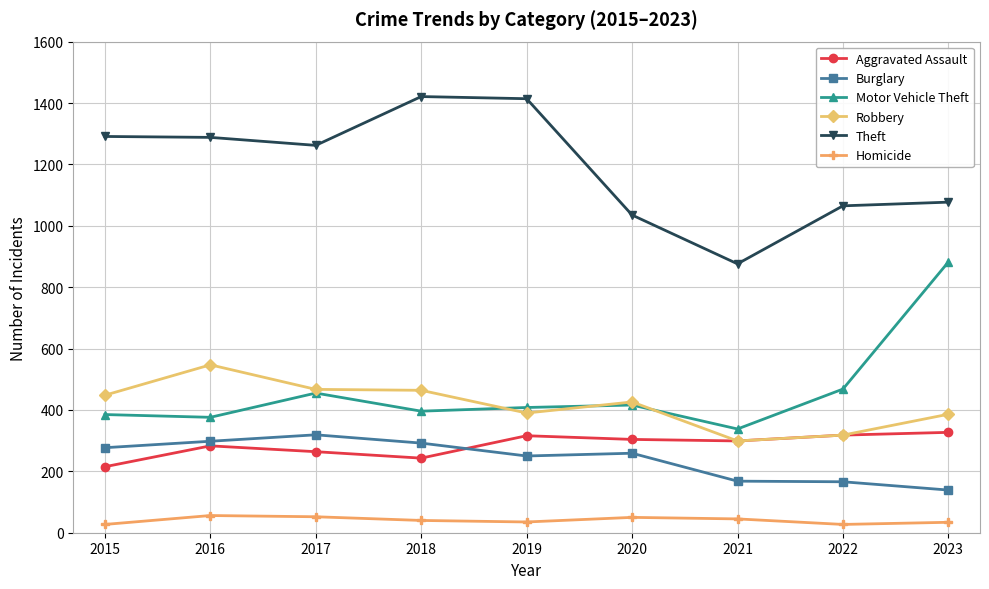

What is the difference between the maximum and minimum values in the Homicide series?

29